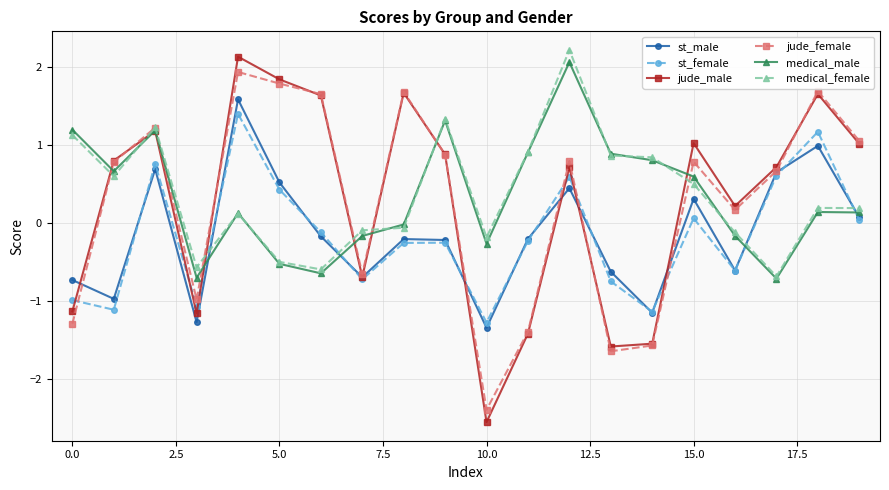

What is the sum of all medical_female values?

7.4